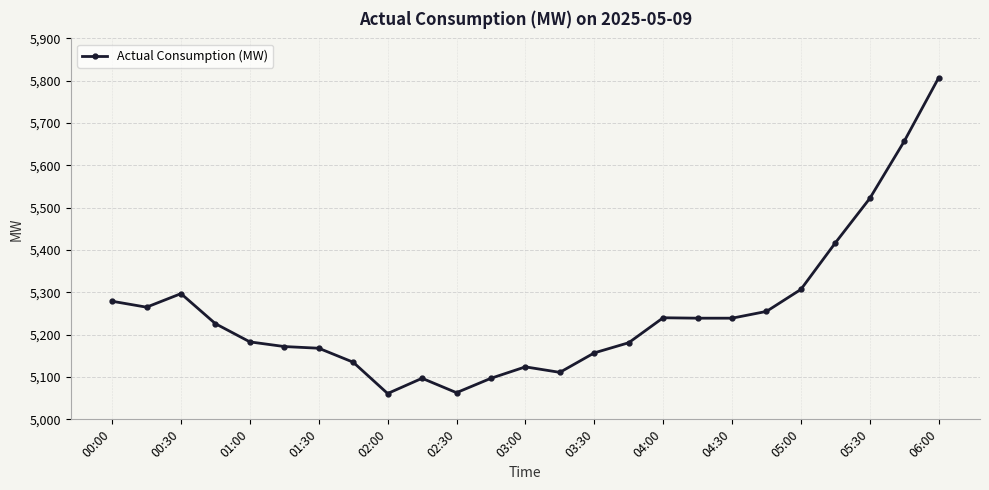

How many lines are shown in the chart?

1